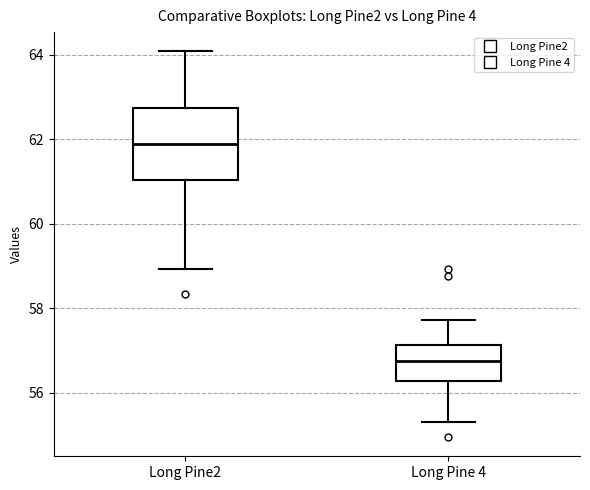

Which box's median line is the highest?

Long Pine2